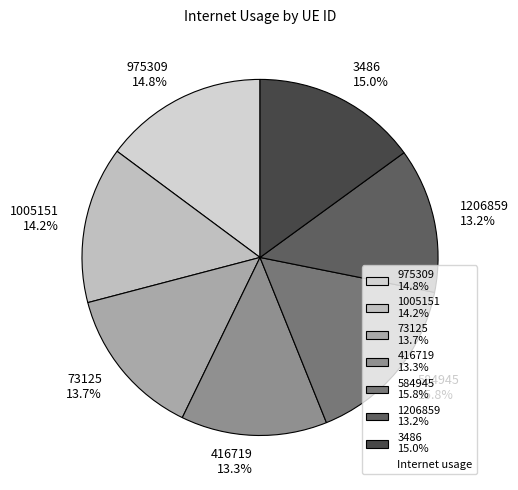

To the nearest percent, what is the difference between the largest and smallest slice percentages?

3%